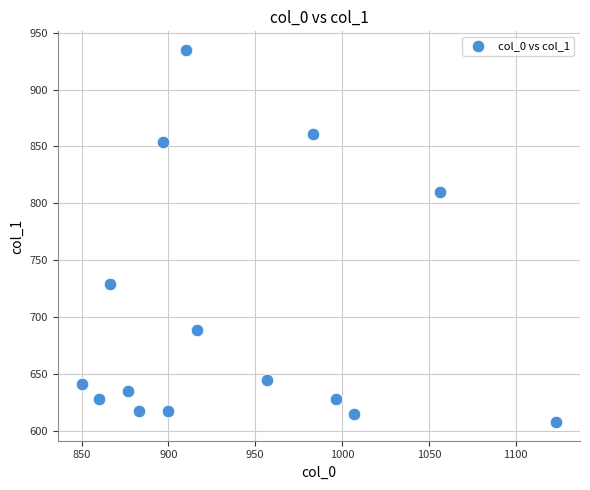

What is the range of Y values (max minus min)?

327.4